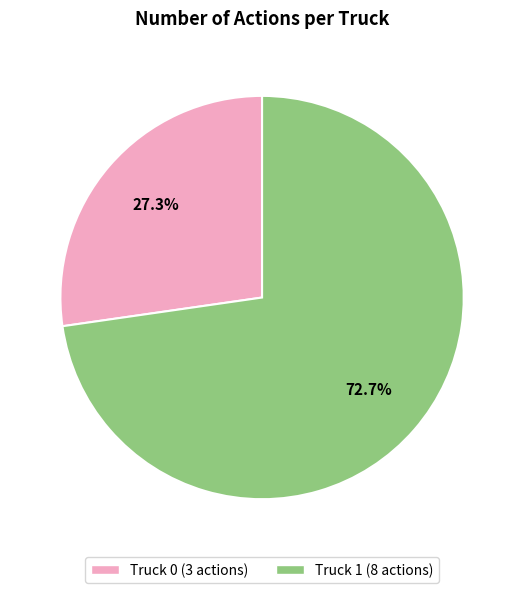

How many segments does this pie chart have?

2